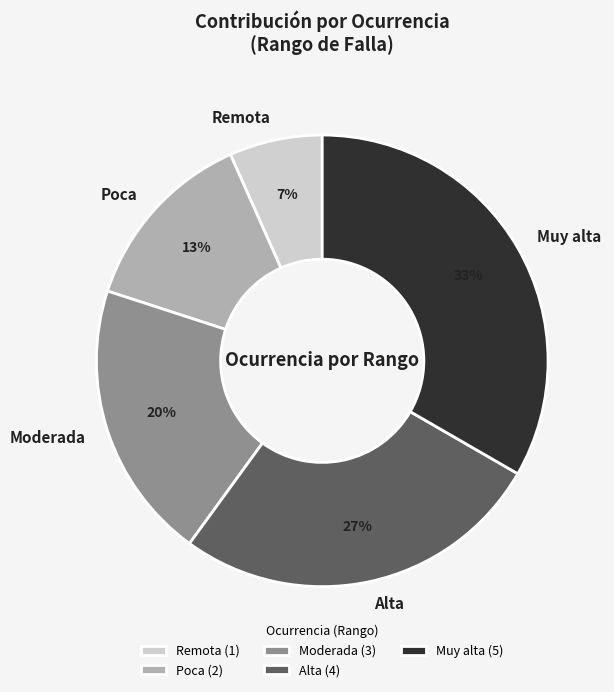

Combined, do Poca and Muy alta account for over 50%?

No